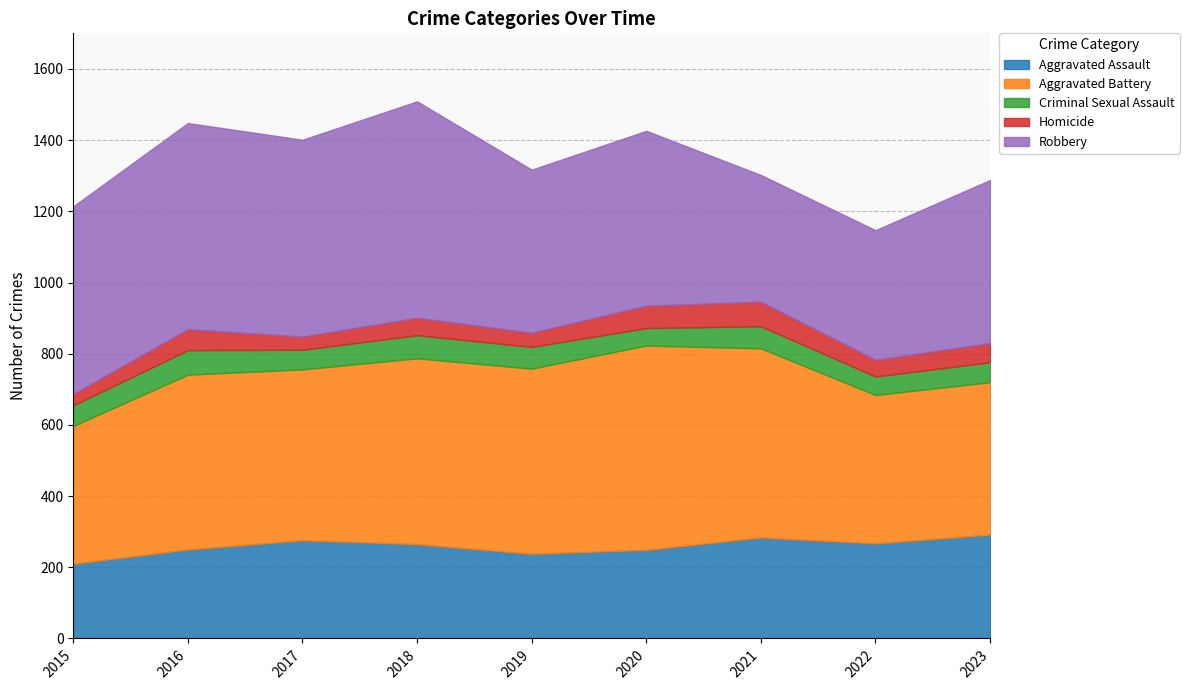

Which category has the highest value across all series?

2018